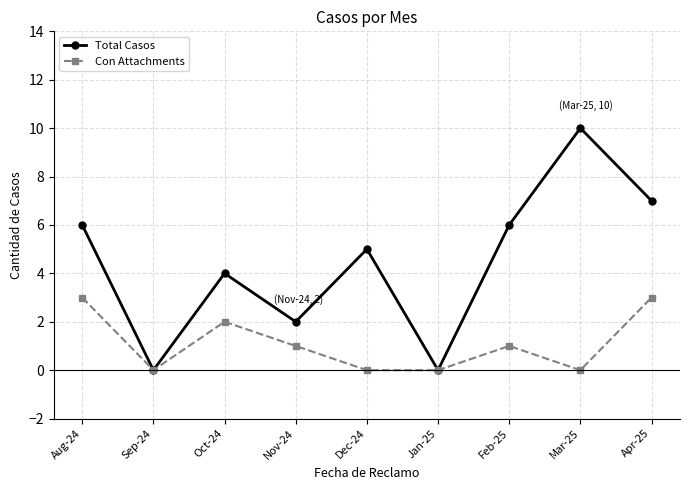

The Total Casos series shows 10 at Aug-24. True or false?

False